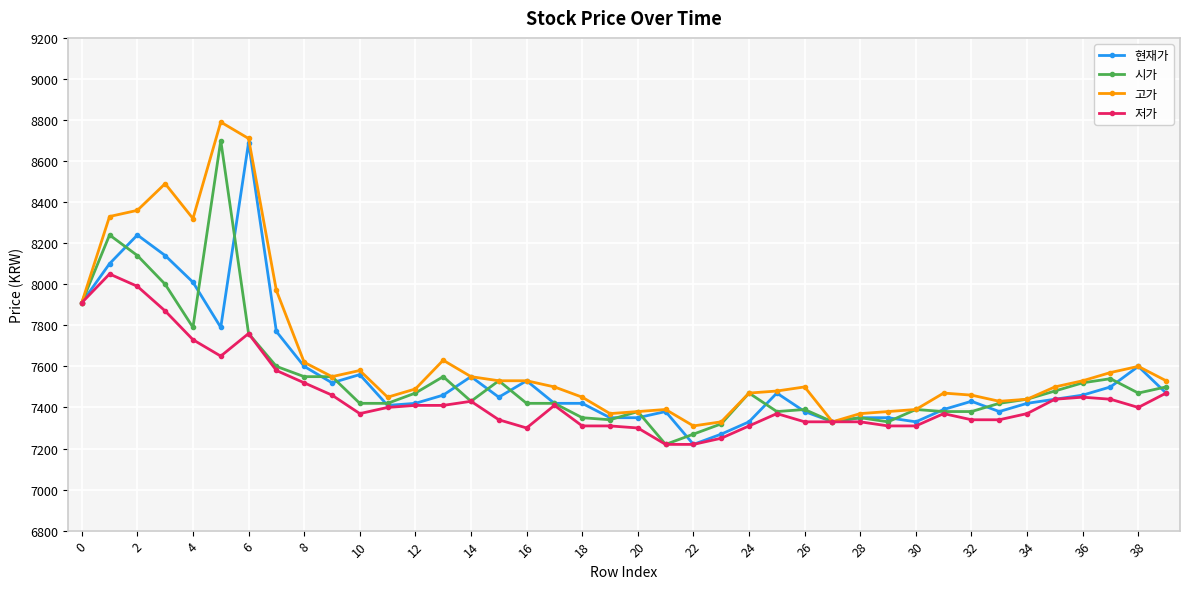

What is the minimum value shown in the chart?

7220